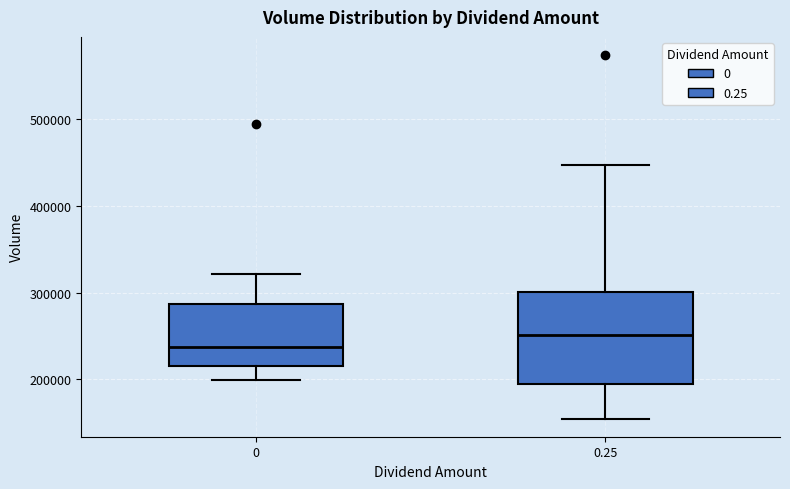

Reading left to right, read every box against the y-axis: the position of its median line, the range the box covers, and the ends of its whiskers. The values are not printed on the chart, so give them approximately, as read against the axis.

0: median 240000, box 220000 to 290000, whiskers 200000 to 320000
0.25: median 250000, box 200000 to 300000, whiskers 160000 to 450000